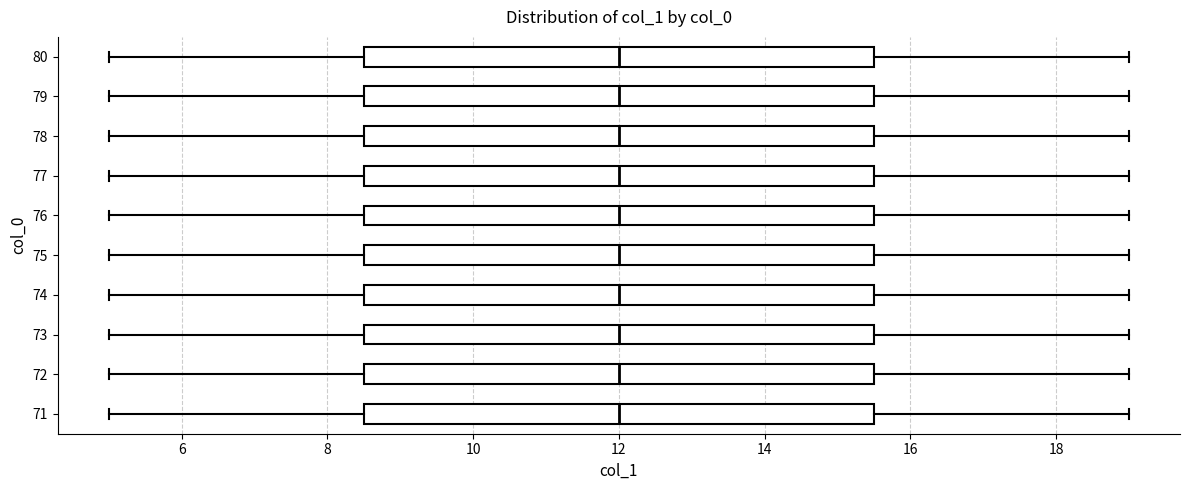

Where does the median line of the box at y = 71 sit on the x-axis? The values are not printed on the chart, so give them approximately, as read against the axis.

12.0